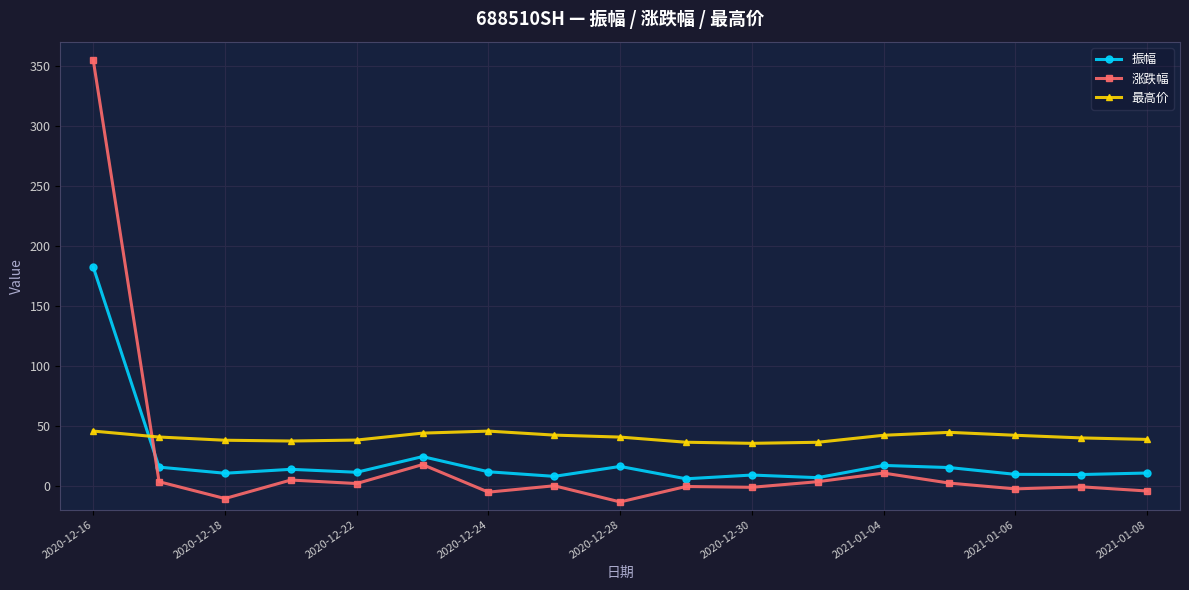

What is the smallest value displayed?

-13.6